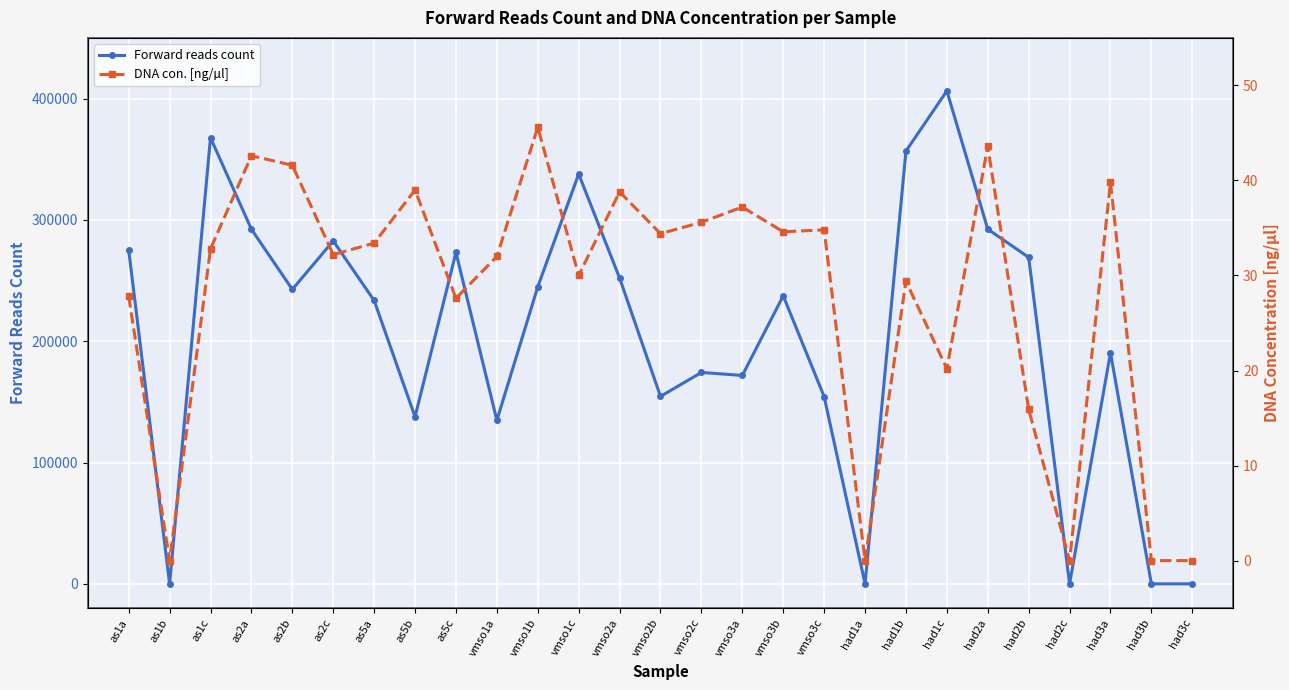

Reading right to left, what are all the values shown in this chart?

Forward reads count: 0.0	0.0	190462.0	0.0	269103.0	292338.0	406279.0	356730.0	0.0	154346.0	237422.0	171763.0	174238.0	154501.0	252074.0	337801.0	244784.0	134807.0	273123.0	137661.0	233579.0	282664.0	242696.0	292281.0	367728.0	0.0	275162.0
DNA con. [ng/µl]: 0.0	0.0	39.8	0.0	15.9	43.6	20.2	29.4	0.0	34.8	34.6	37.2	35.6	34.4	38.8	30.0	45.6	32.0	27.6	39.0	33.4	32.2	41.6	42.6	32.8	0.0	27.8